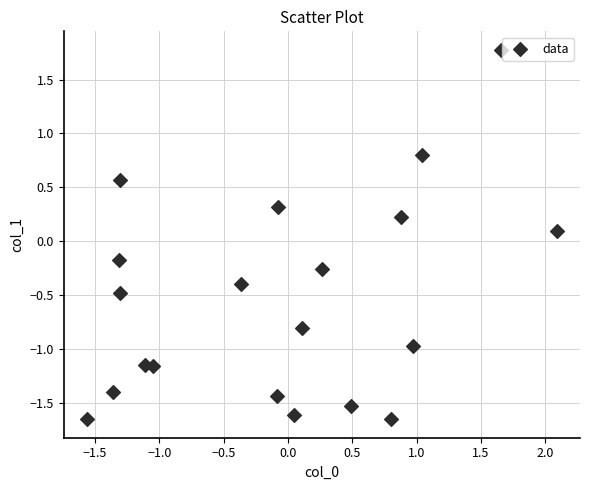

What is the range of X values (max minus min)?

3.6